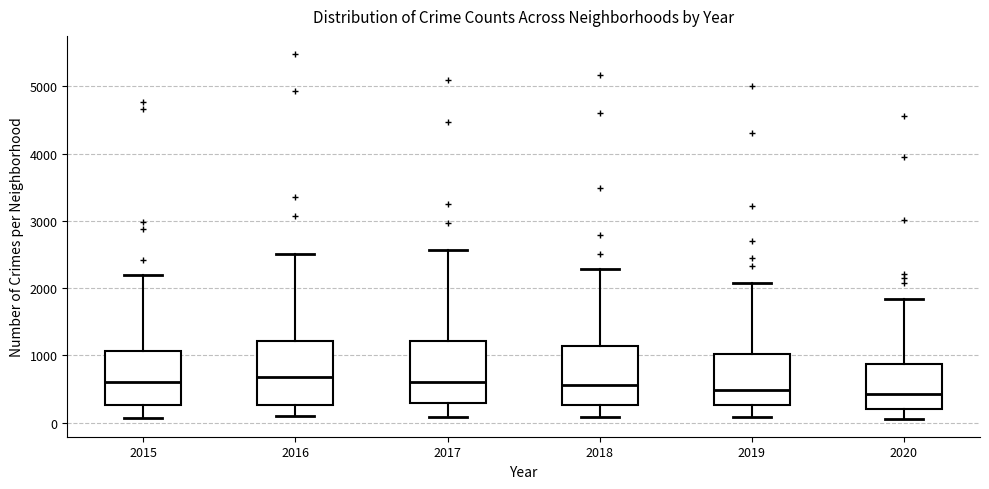

Reading left to right, read every box against the y-axis: the position of its median line, the range the box covers, and the ends of its whiskers. The values are not printed on the chart, so give them approximately, as read against the axis.

2015: median 600, box 300 to 1100, whiskers 100 to 2200
2016: median 700, box 300 to 1200, whiskers 100 to 2500
2017: median 600, box 300 to 1200, whiskers 100 to 2600
2018: median 600, box 300 to 1100, whiskers 100 to 2300
2019: median 500, box 300 to 1000, whiskers 100 to 2100
2020: median 400, box 200 to 900, whiskers 100 to 1800